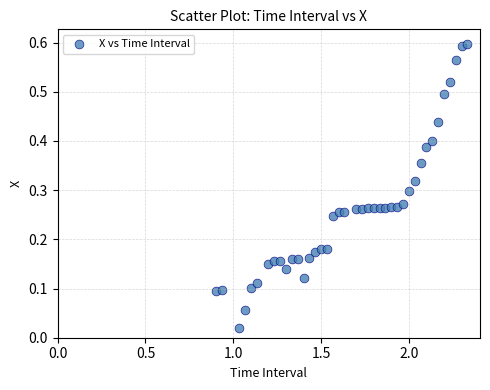

What is the range of X values (max minus min)?

1.4